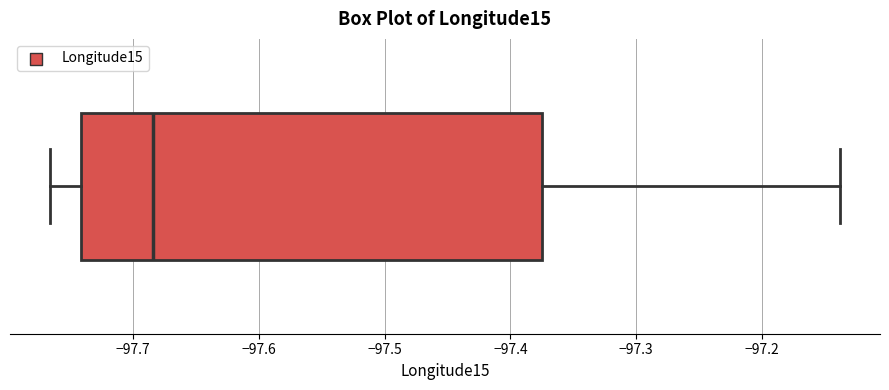

Where is the right edge of the box on the x-axis? The values are not printed on the chart, so give them approximately, as read against the axis.

-97.38